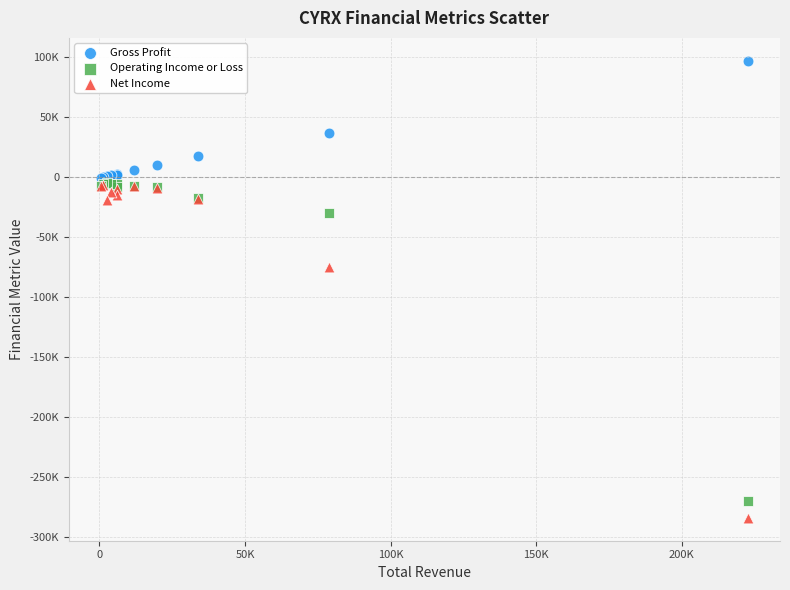

What are all the series names shown in the legend?

Gross Profit, Operating Income or Loss, Net Income